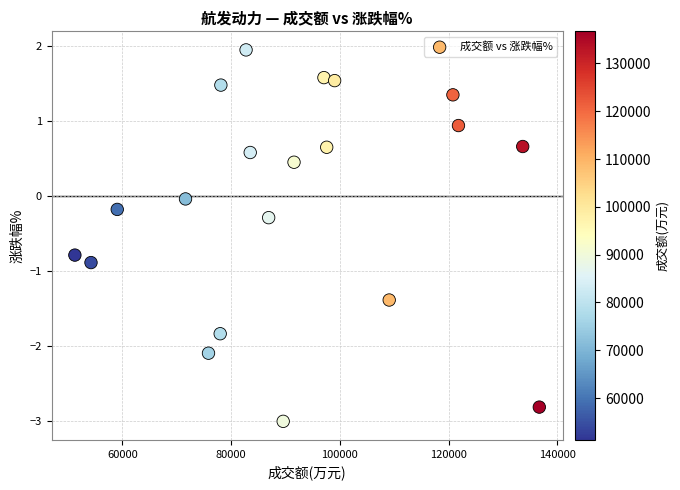

What is the range of Y values (max minus min)?

5.0